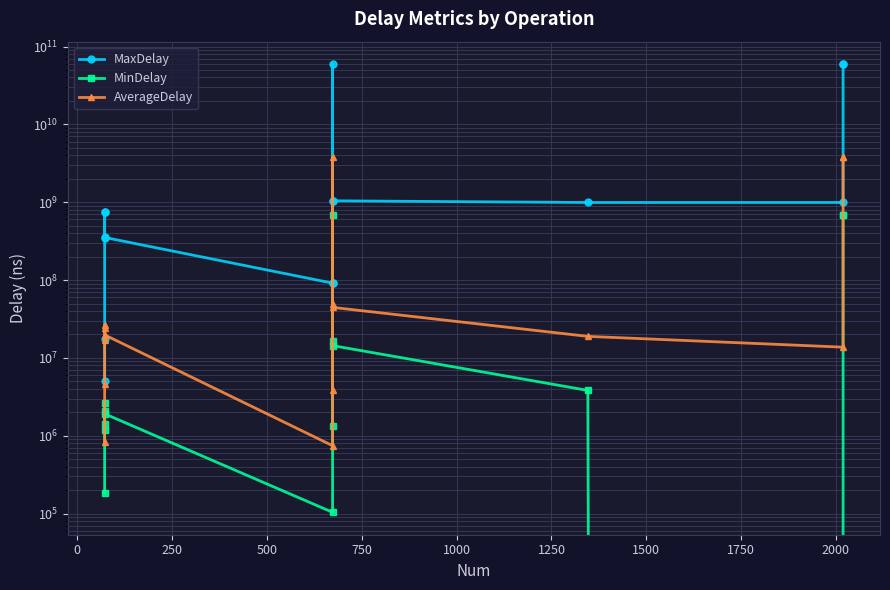

Which series has the largest total across all categories?

MaxDelay